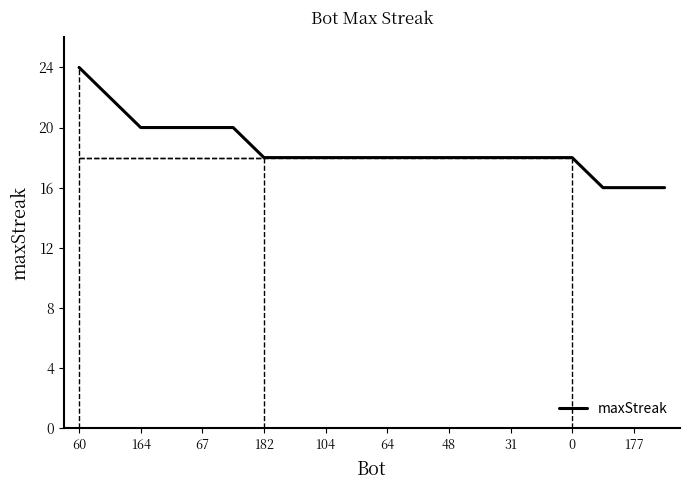

Reading right to left, what are all the values shown in this chart?

16	16	16	18	18	18	18	18	18	18	18	18	18	18	20	20	20	20	22	24